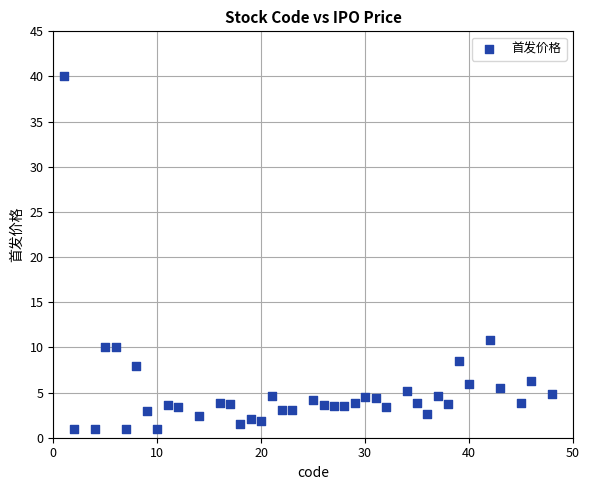

What is the range of Y values (max minus min)?

39.0